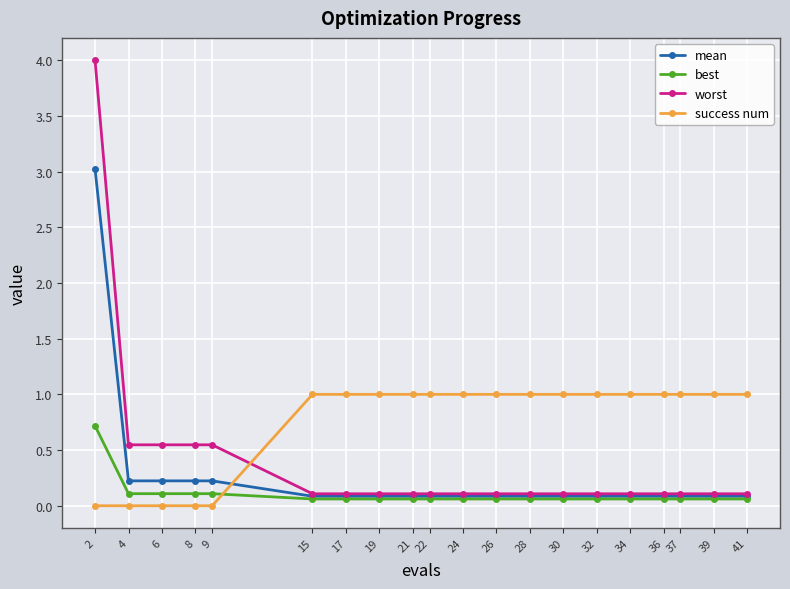

Which series has the largest range (max minus min)?

worst